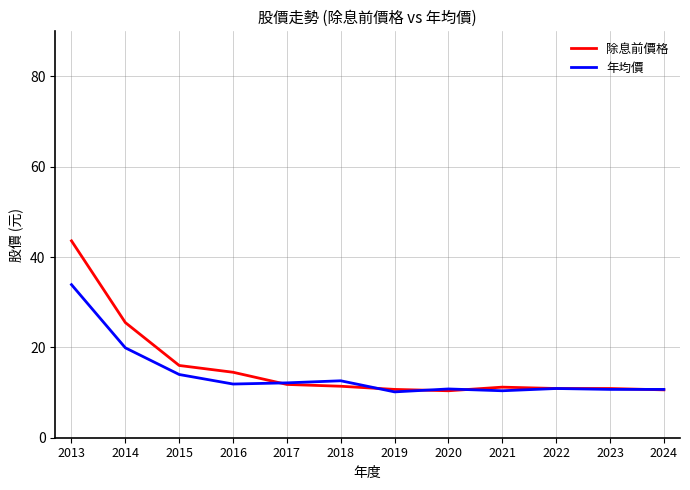

At which label is 年均價 closest to 22?

2014